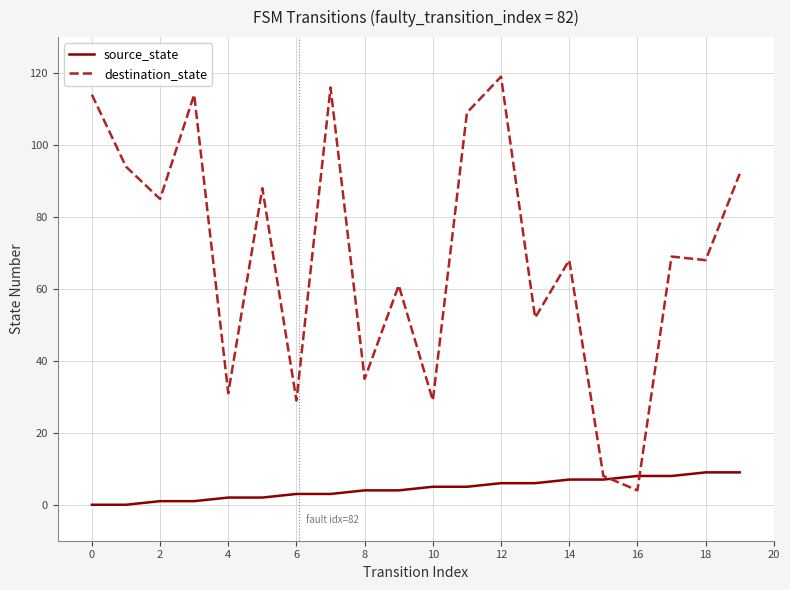

Which series has the largest range (max minus min)?

destination_state